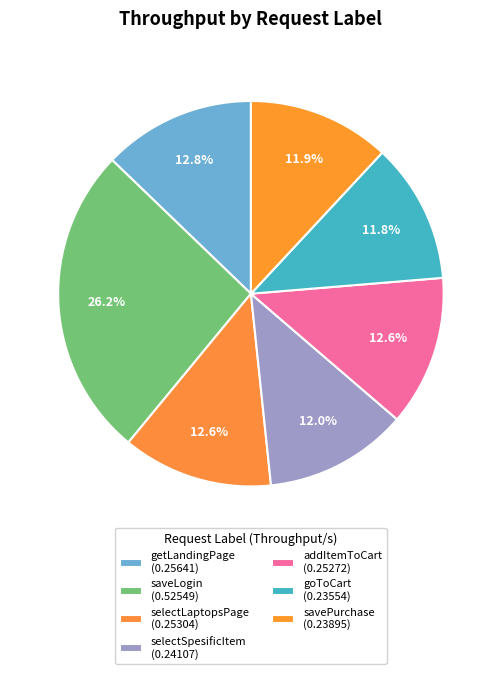

What is the largest slice in the pie chart?

saveLogin